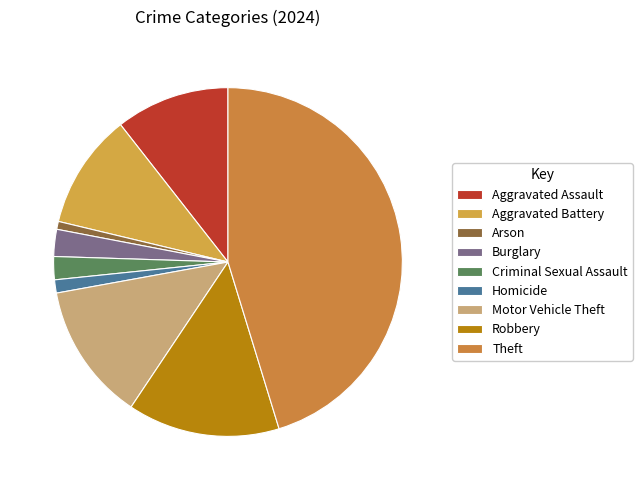

Rank the categories by value from lowest to highest.

Arson, Homicide, Criminal Sexual Assault, Burglary, Aggravated Assault, Aggravated Battery, Motor Vehicle Theft, Robbery, Theft